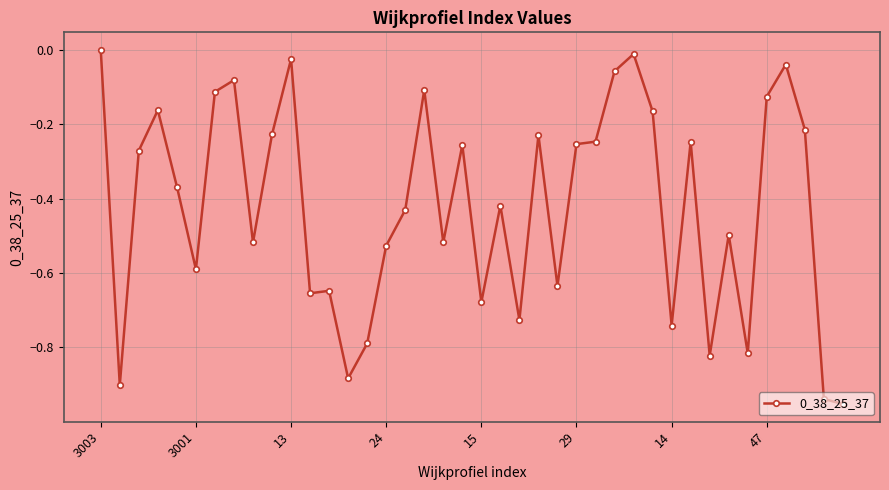

Is this an area chart (filled region under the line)?

No